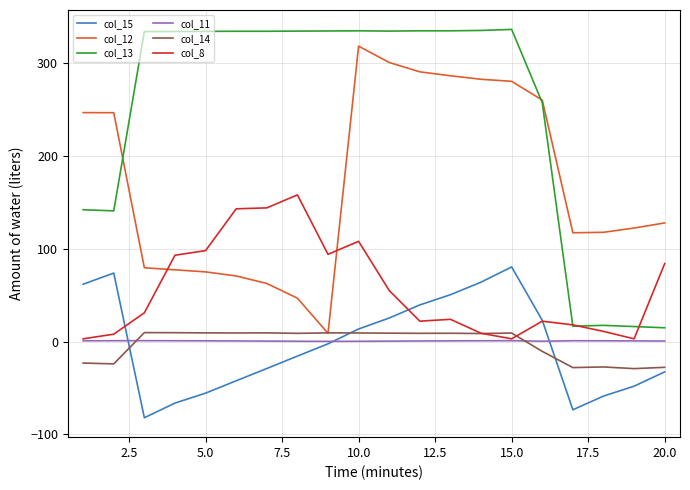

True or false: col_13 has more than 0 interior local peaks.

True